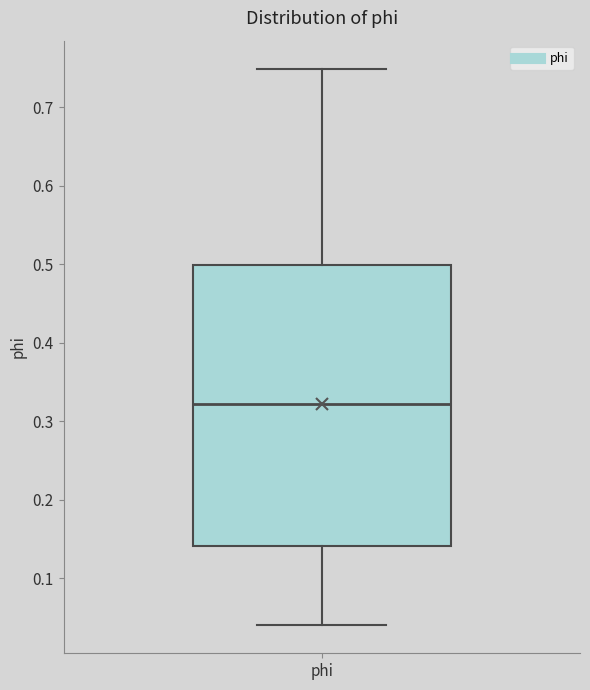

Read this box plot against the y-axis: the position of the median line, the range covered by the box, and the ends of both whiskers. The values are not printed on the chart, so give them approximately, as read against the axis.

median 0.32, box 0.14 to 0.50, whiskers 0.04 to 0.75